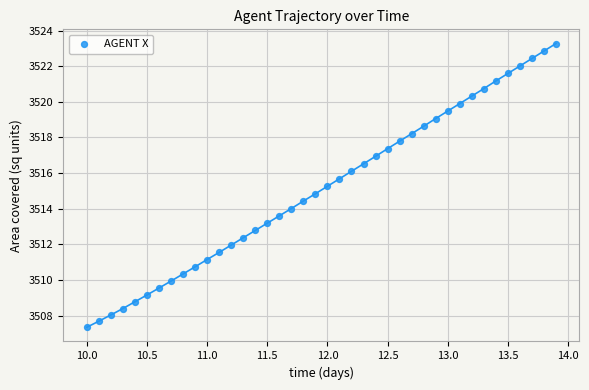

What is the range of X values (max minus min)?

3.9